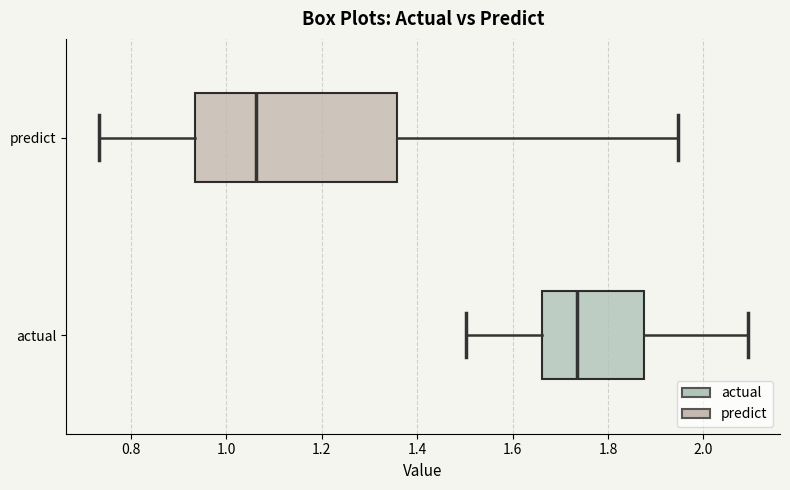

Reading bottom to top, read every box against the x-axis: the position of its median line, the range the box covers, and the ends of its whiskers. The values are not printed on the chart, so give them approximately, as read against the axis.

actual: median 1.74, box 1.66 to 1.88, whiskers 1.50 to 2.10
predict: median 1.06, box 0.94 to 1.36, whiskers 0.74 to 1.94